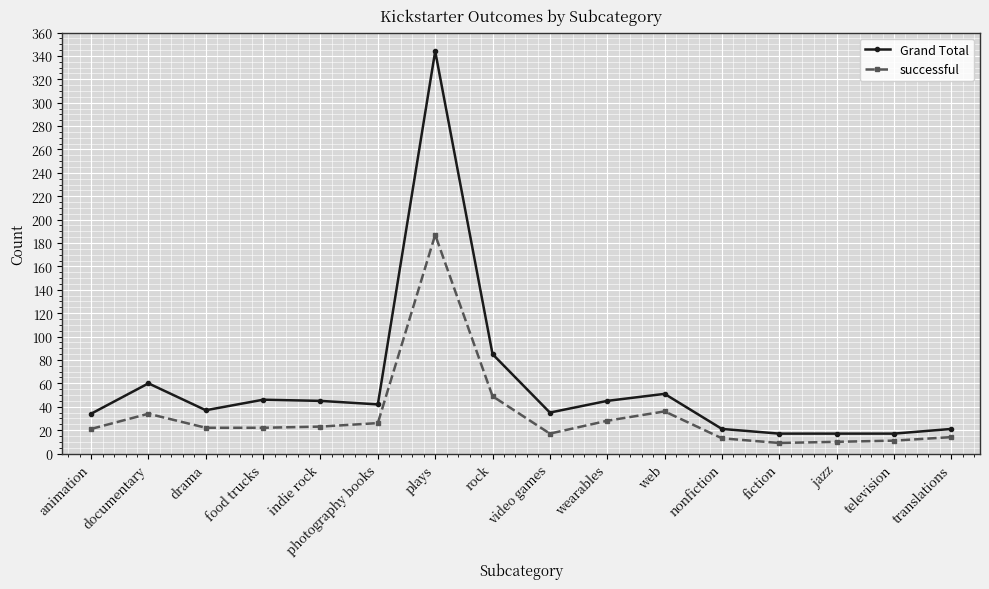

What is the minimum value for successful?

9